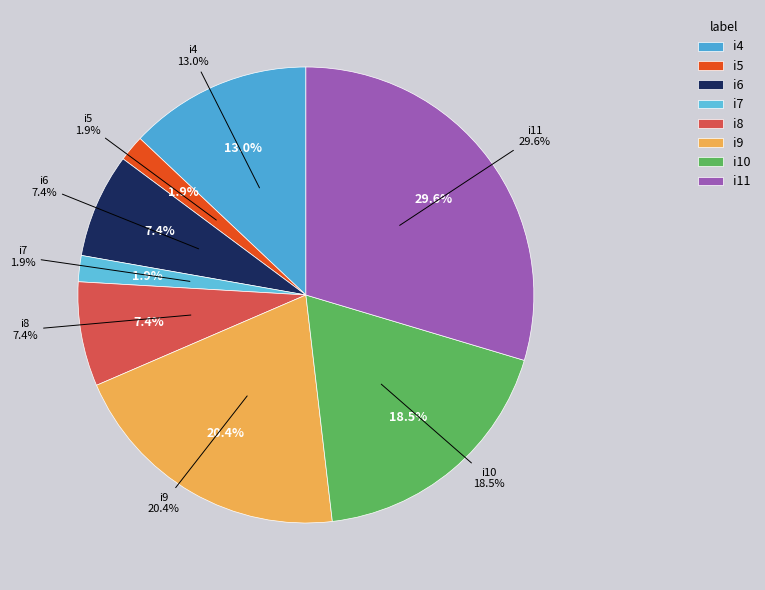

How many slices are in this pie chart?

8